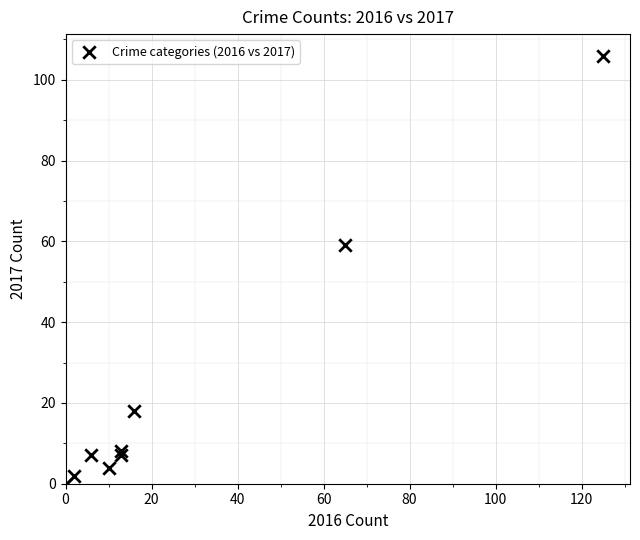

What Y value in the scatter plot is closest to 53?

59